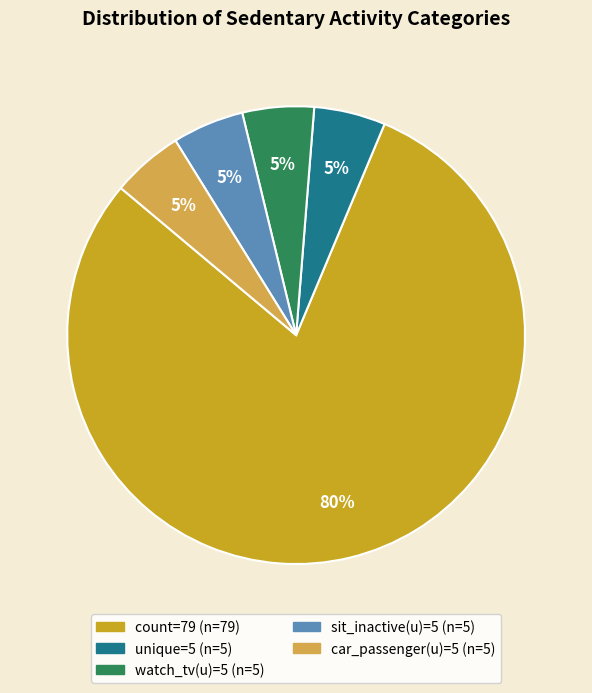

Is there a majority slice in this chart?

Yes